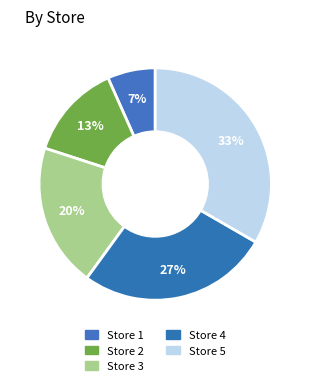

What is the largest slice in the pie chart?

Store 5